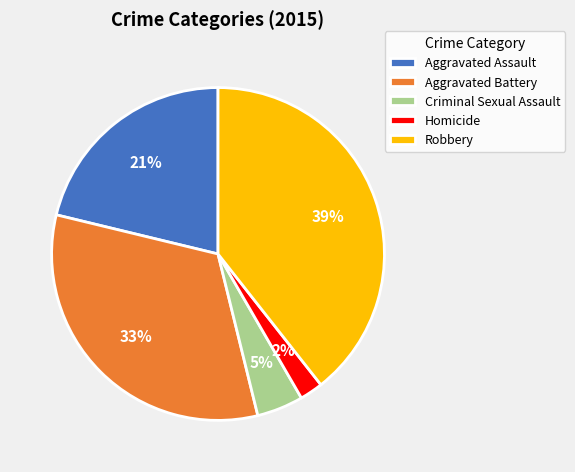

The Aggravated Assault slice represents 21% of the pie. True or false?

True